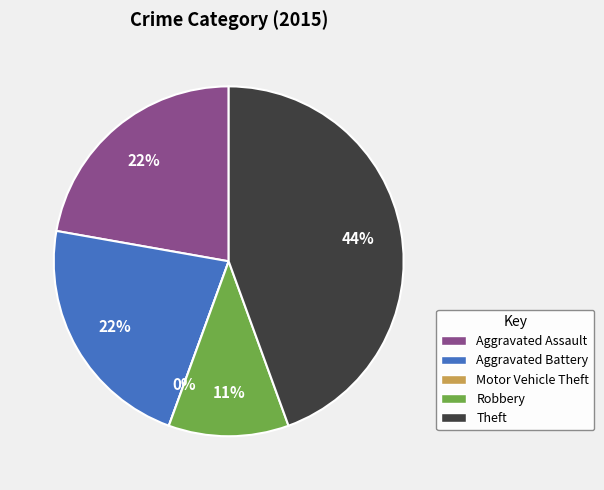

Which slice is the smallest?

Motor Vehicle Theft